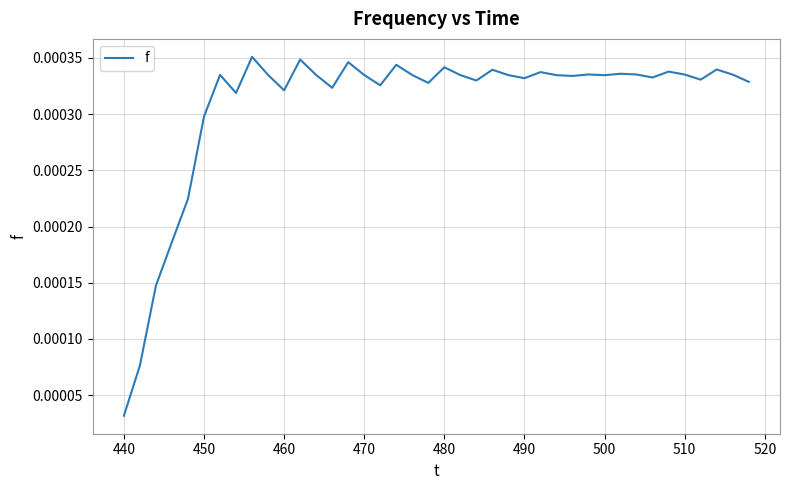

At which category does the chart reach its minimum across all series?

440